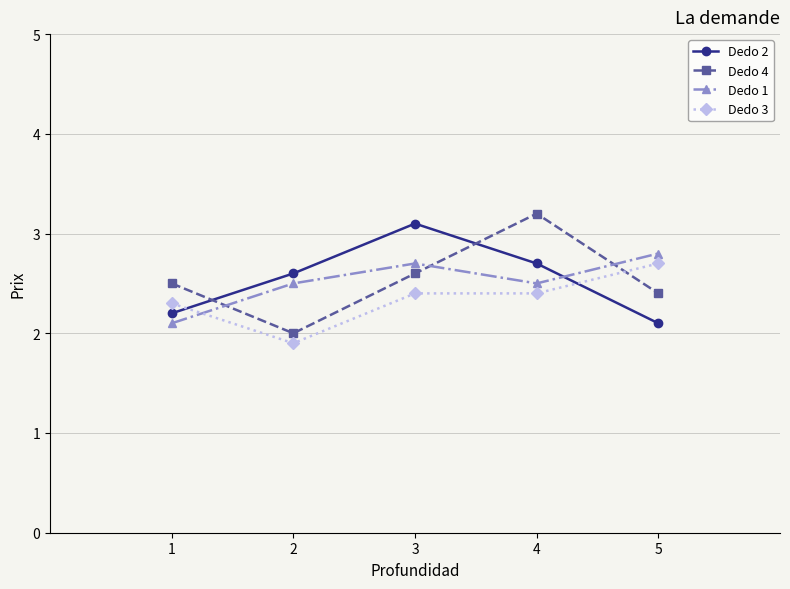

At 3, list the series in order from smallest to largest.

Dedo 3, Dedo 4, Dedo 1, Dedo 2